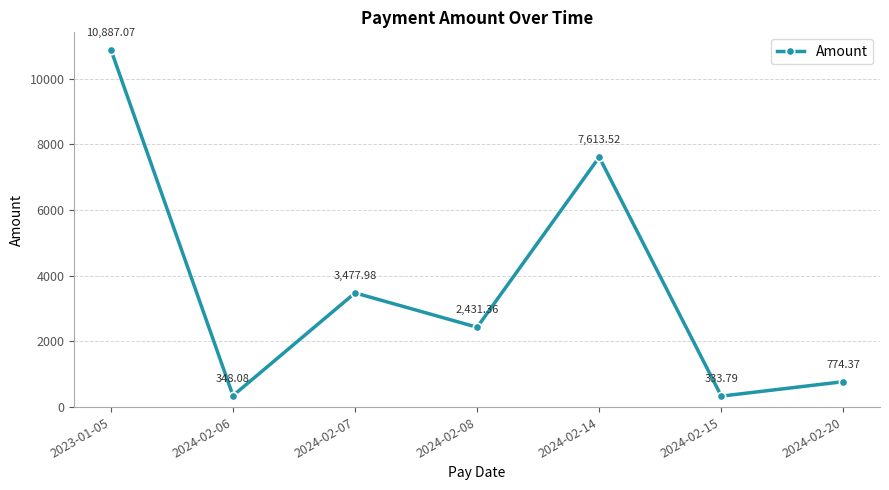

What is the approximate value at 2024-02-08?

2431.4